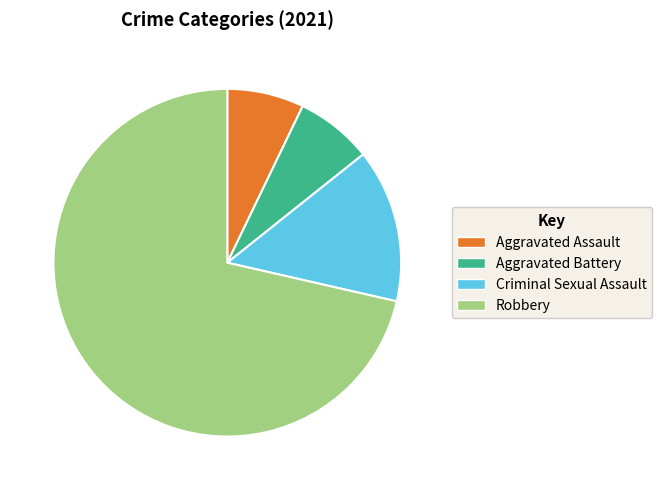

Which slice represents more than half of the pie?

Robbery